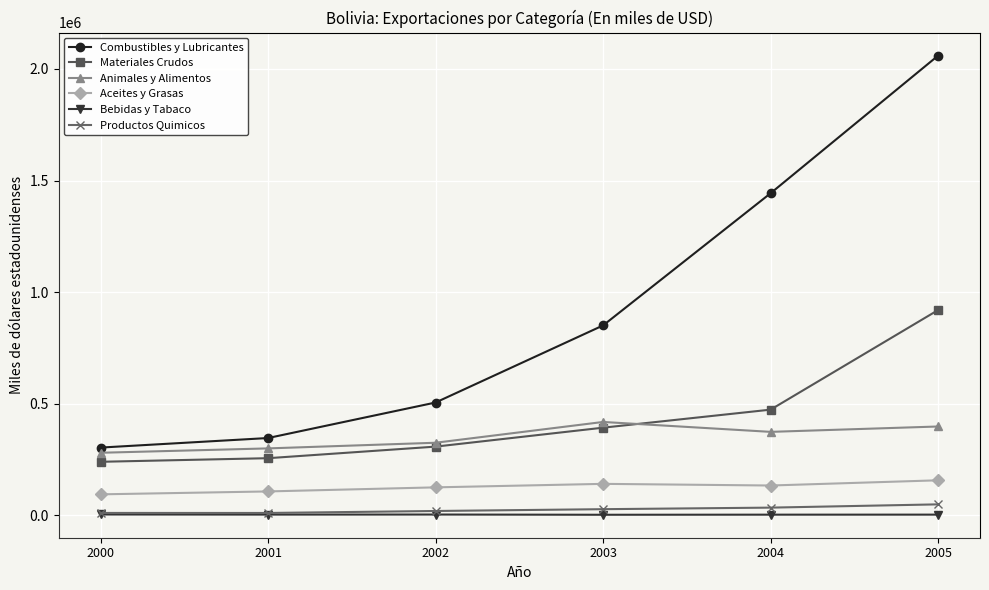

At how many categories does at least one series exceed 2048258?

1